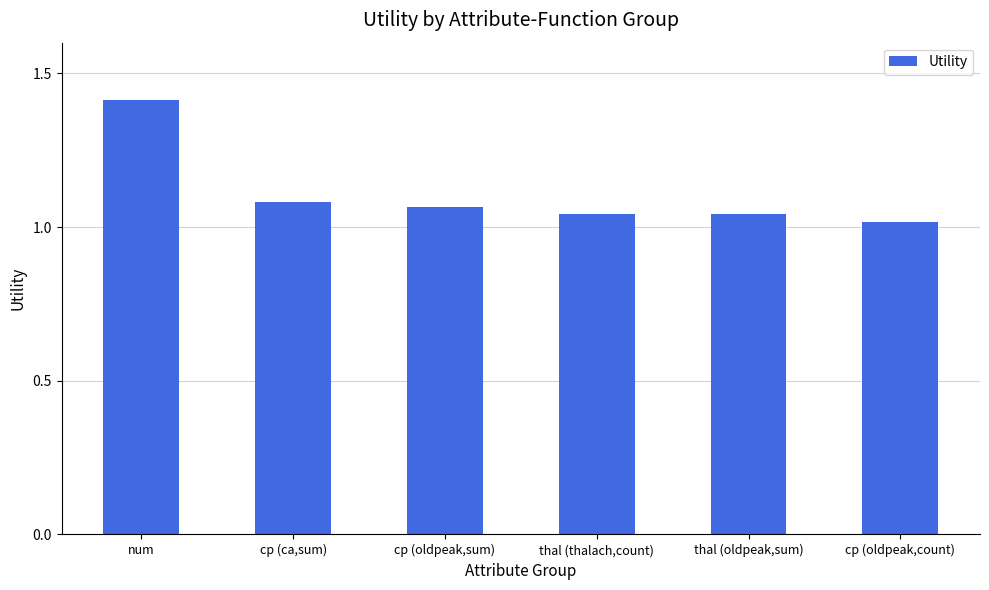

Does the chart contain any negative values?

No